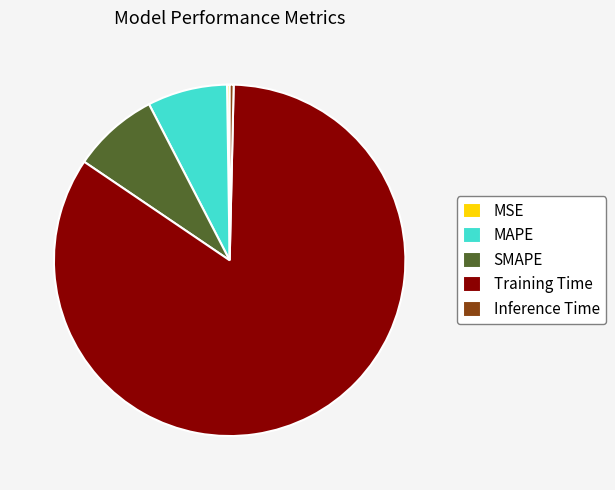

Is it true that MAPE is 1% of the pie?

False